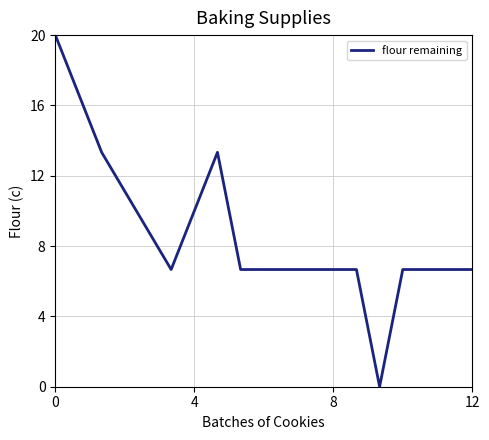

What value does the data have at 12?

6.7